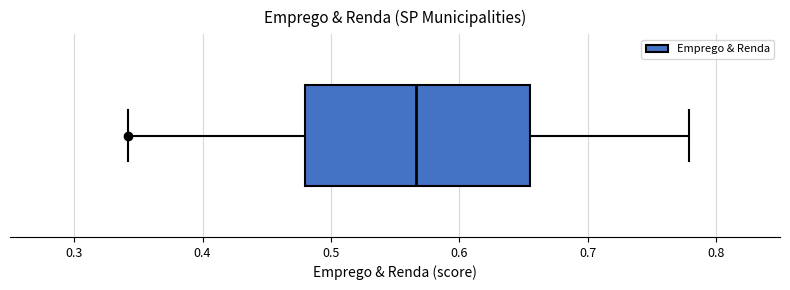

Transcribe this box plot: give where the median line is, the range the box spans, and where the two whiskers end, as read against the x-axis. The values are not printed on the chart, so give them approximately, as read against the axis.

median 0.57, box 0.48 to 0.66, whiskers 0.34 to 0.78